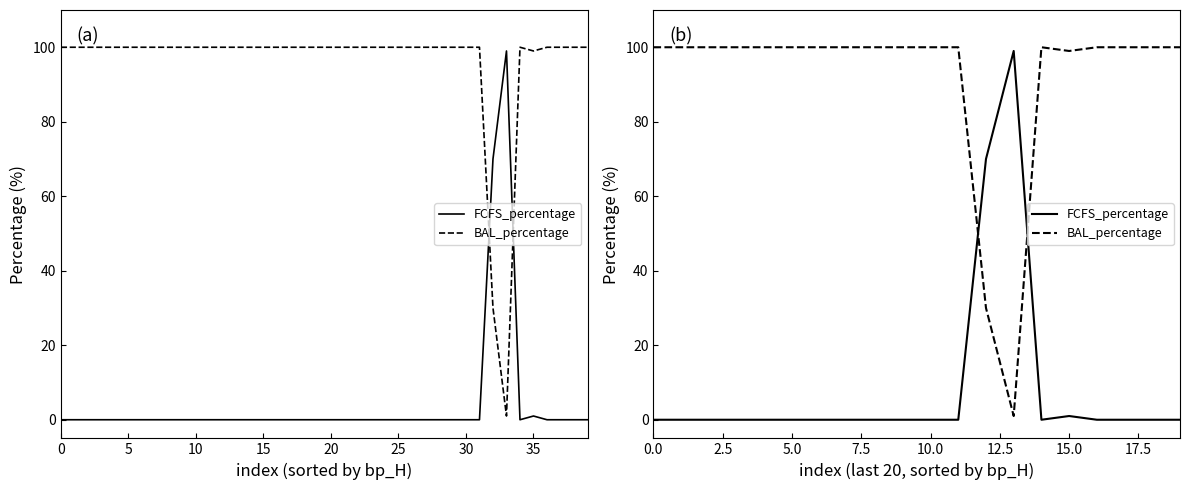

Does the chart have visible grid lines?

No